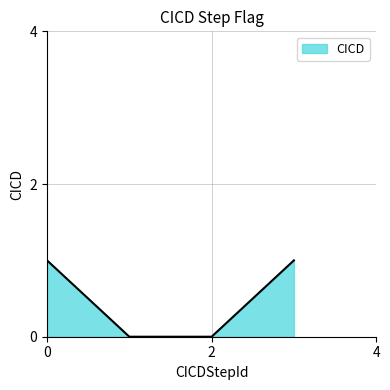

How many distinct data groups are displayed?

1